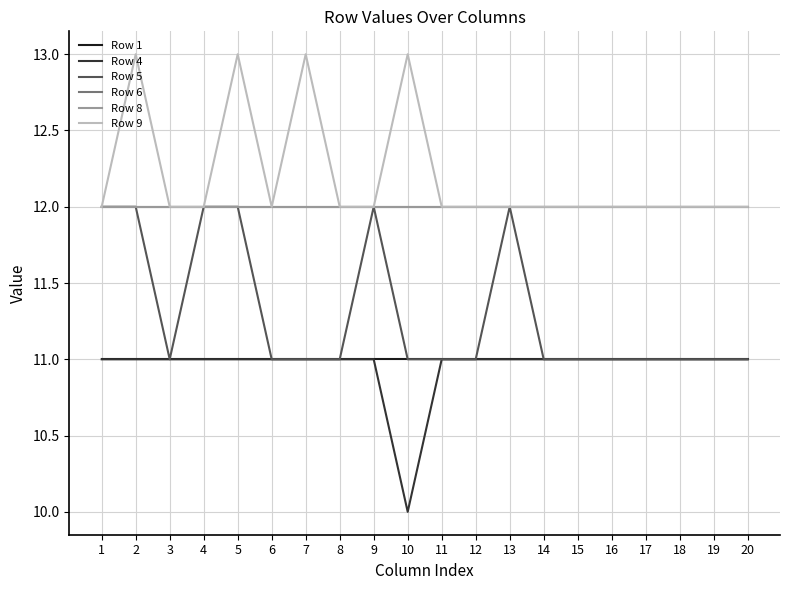

Does the chart have visible grid lines?

Yes